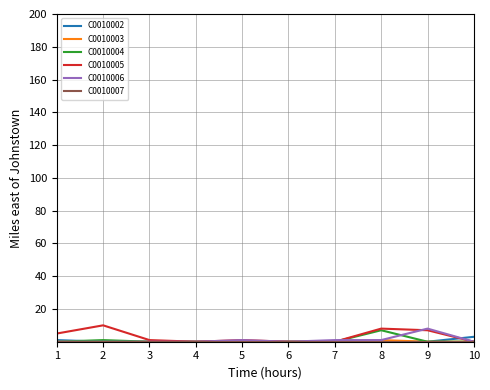

What is the maximum value for C0010005?

10